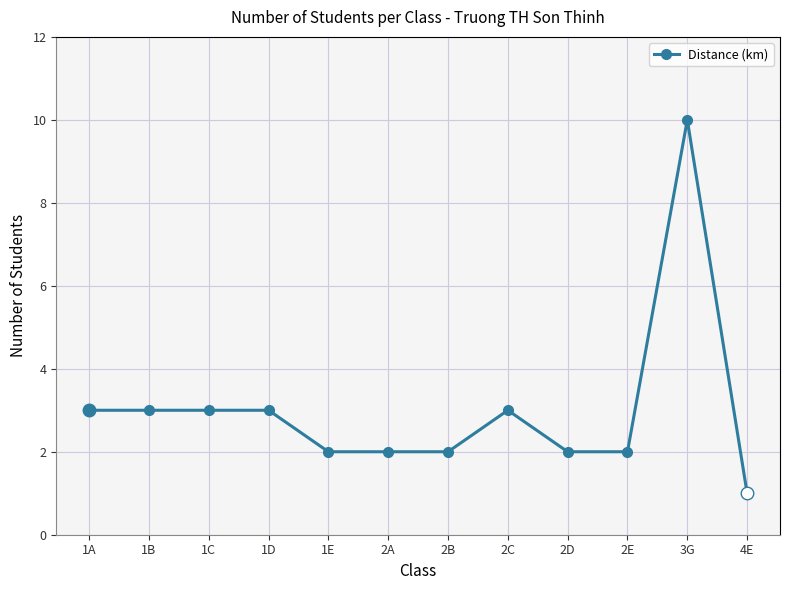

Is it true that the value at 2C is 1?

False